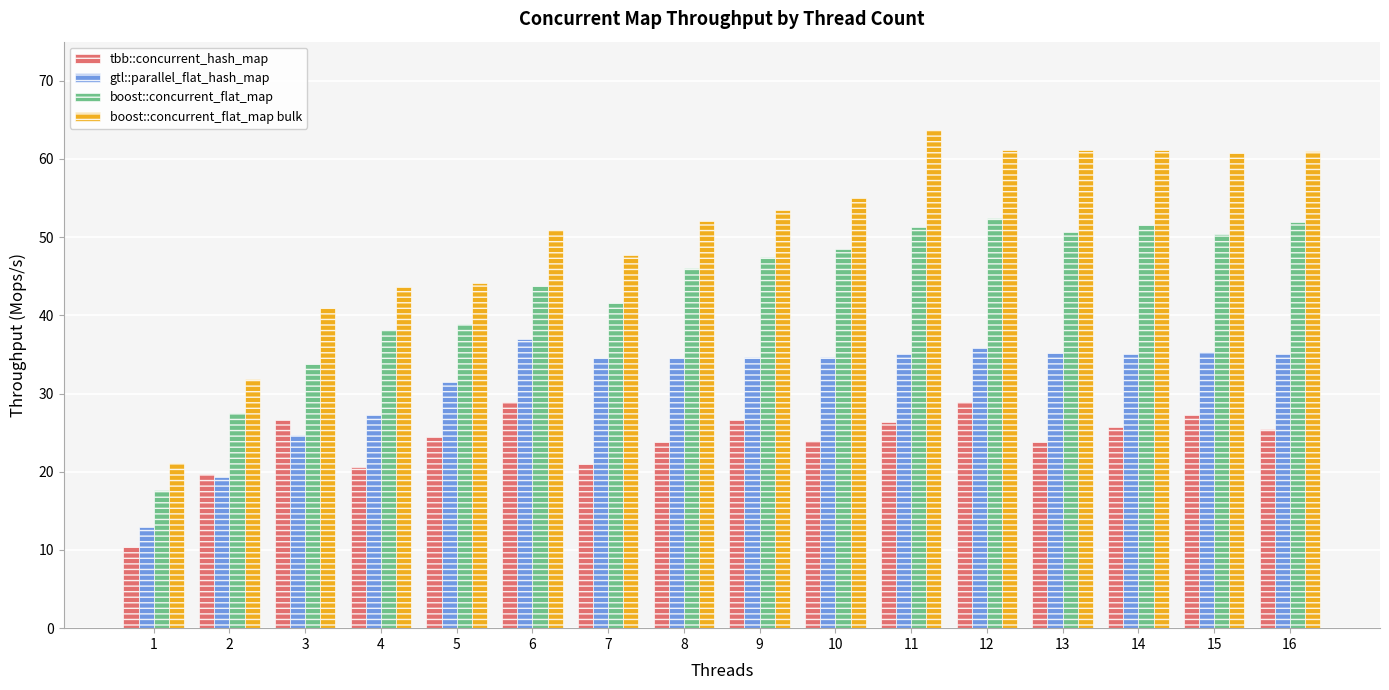

The boost::concurrent_flat_map series shows 52.0 at 16. True or false?

True